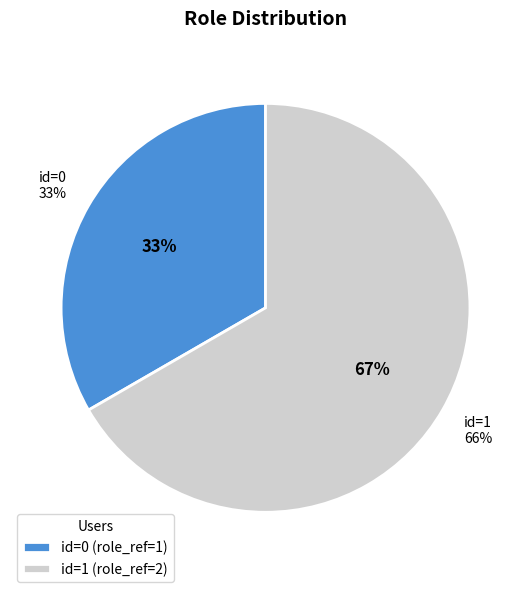

Rank the categories by value from lowest to highest.

0, 1